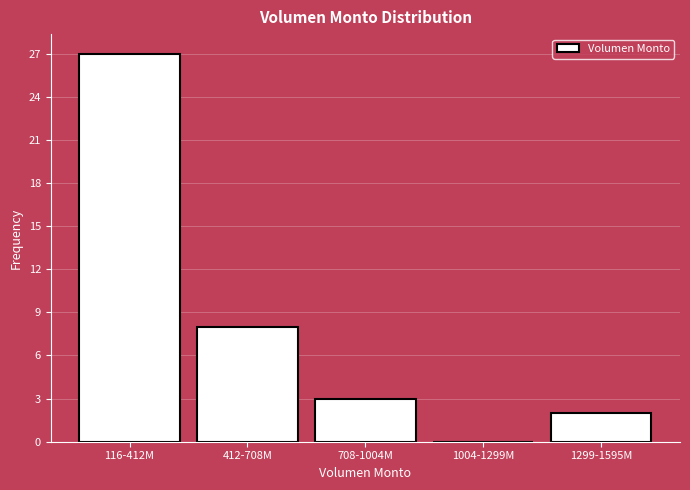

Reading left to right, transcribe all the data shown in this chart.

116-412M=27	412-708M=8	708-1004M=3	1004-1299M=0	1299-1595M=2